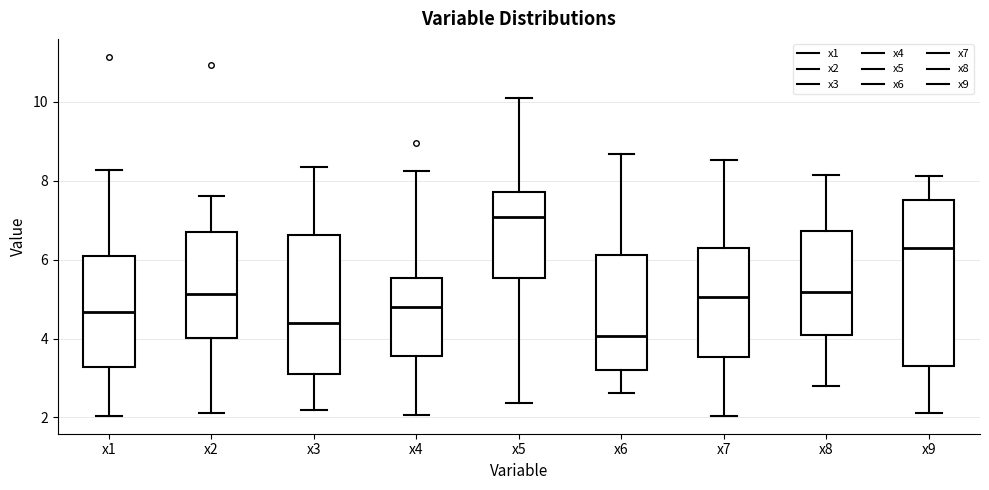

Which box has the highest median line?

x5